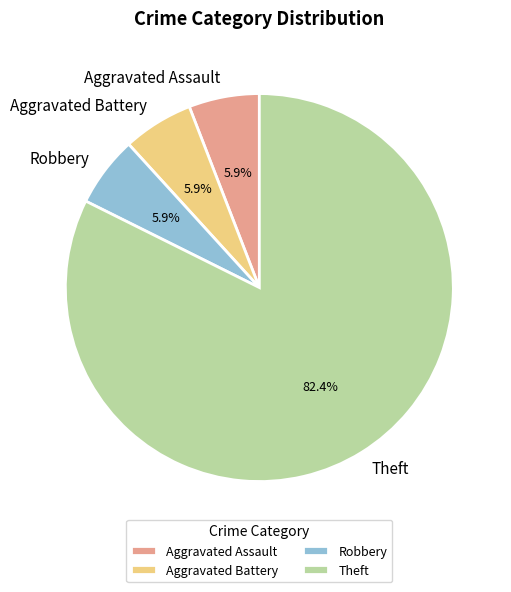

Which category accounts for the majority?

Theft